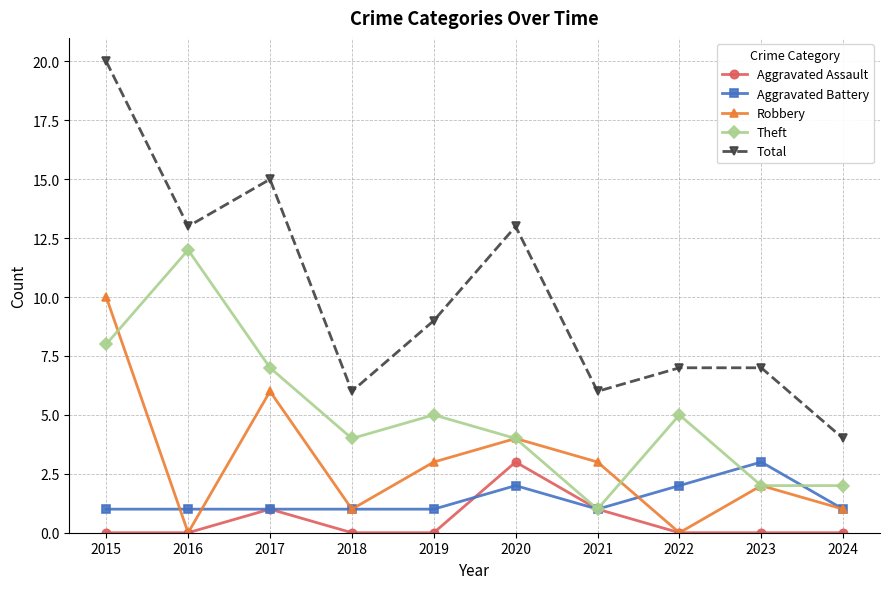

Is it true that Robbery equals 4 at 2020?

True